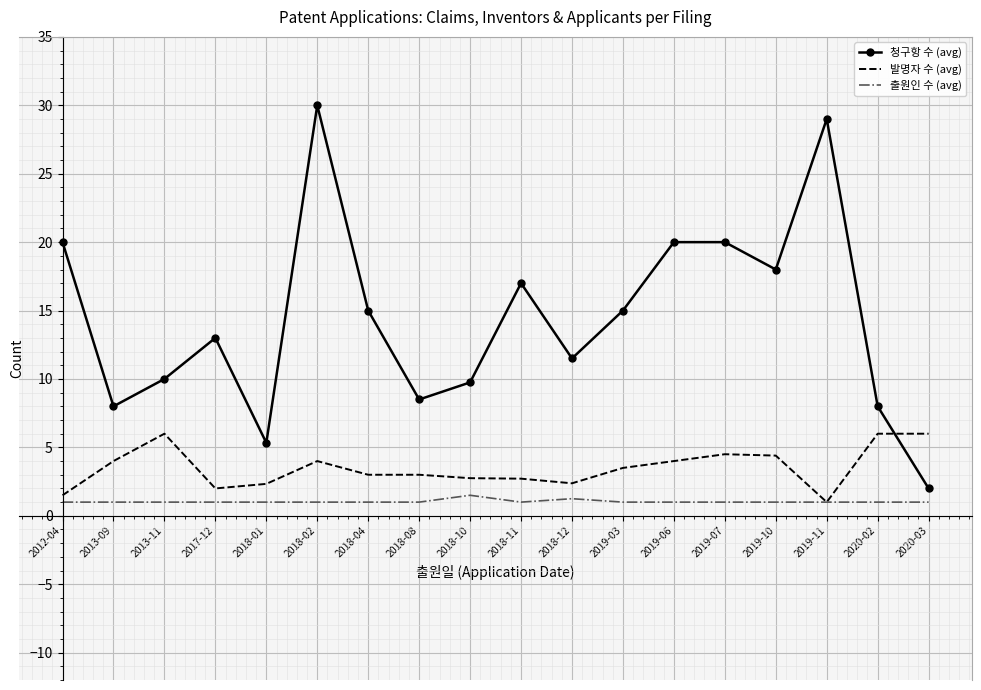

How many categories are shown in the chart?

18